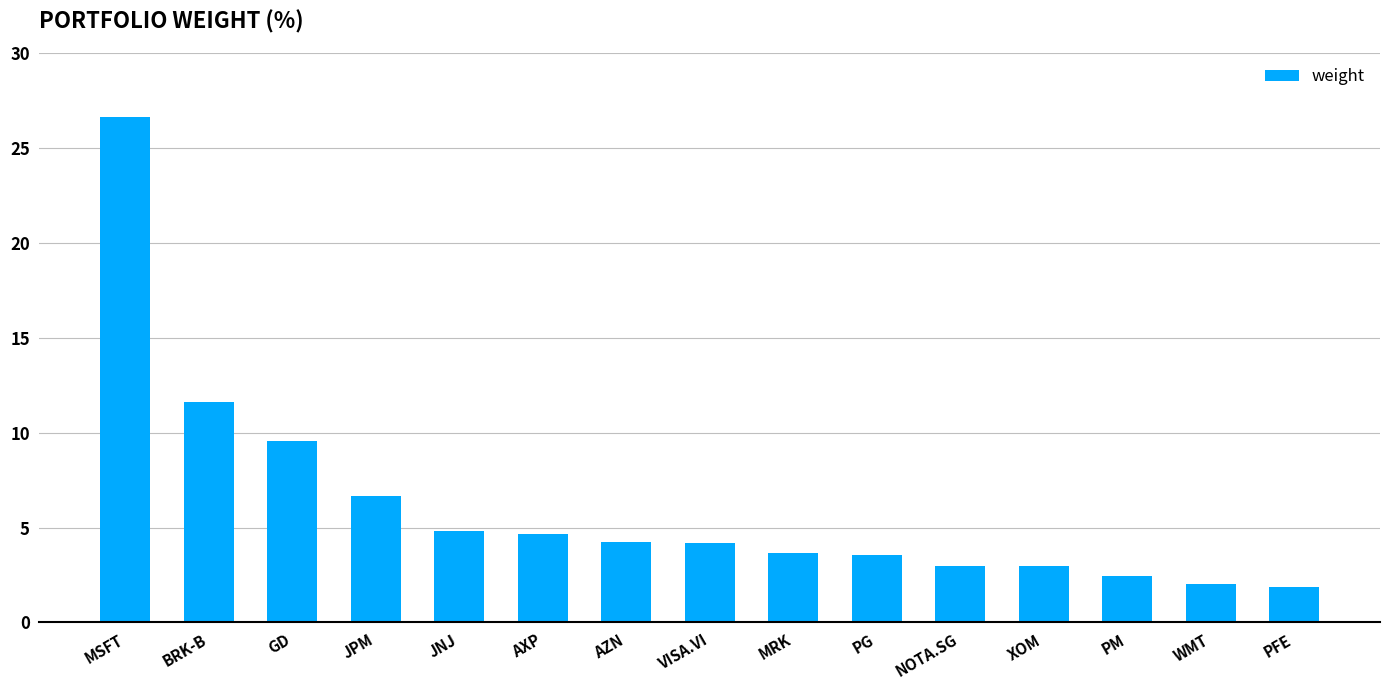

What is the change in value from JPM to AZN?

-2.4